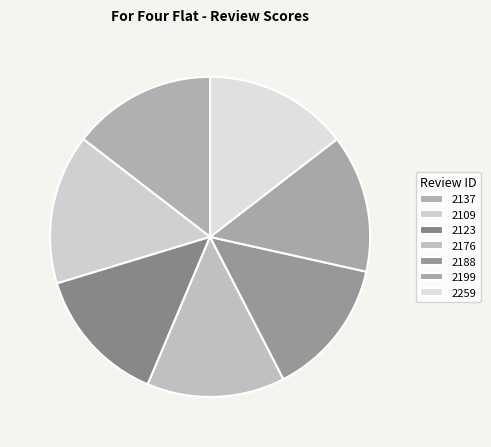

What is the smallest slice in the pie chart?

2123